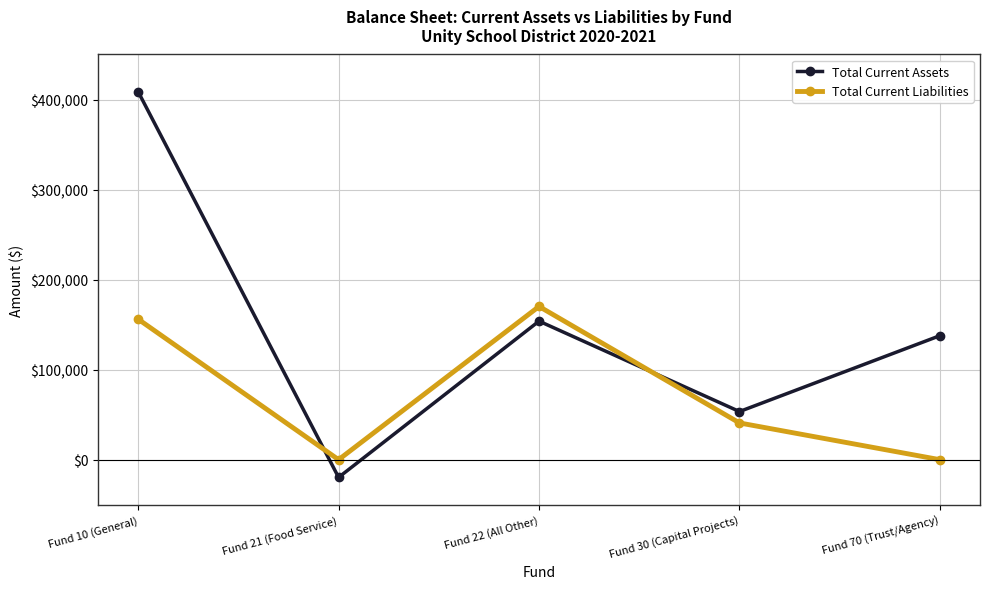

What is the total value across all series at Fund 21 (Food Service)?

-19638.2